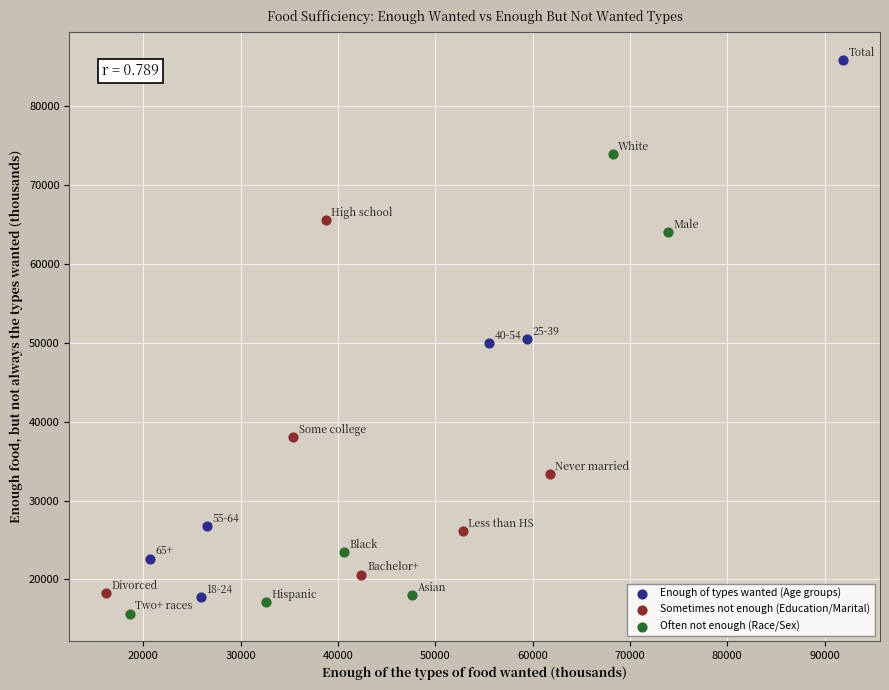

Which series has the largest Y range (max minus min)?

Enough of types wanted (Age groups)